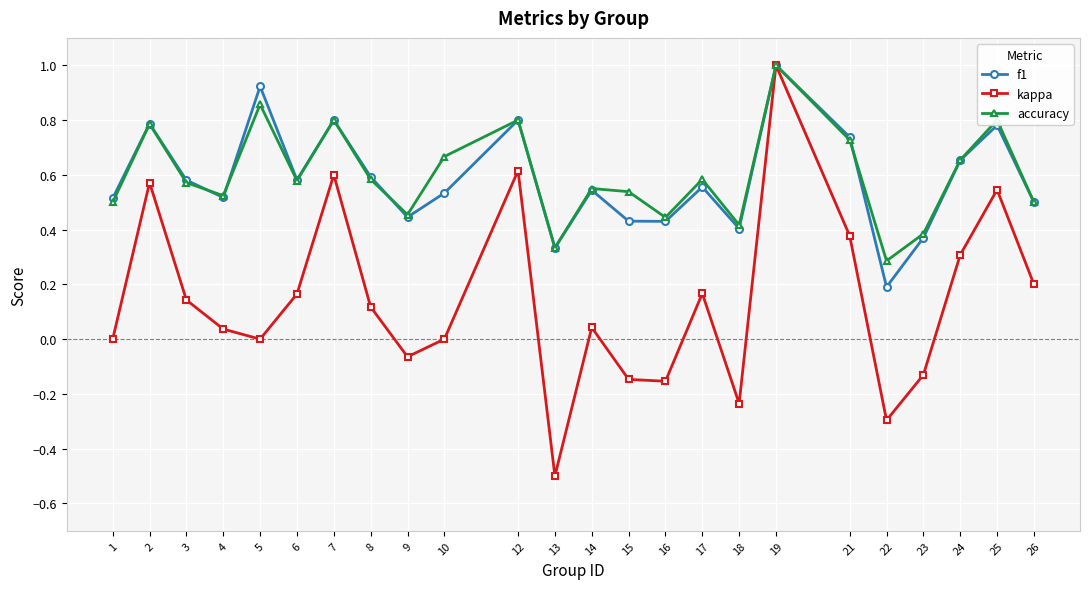

Is the value of f1 at 8 greater than the value of kappa at 22?

Yes